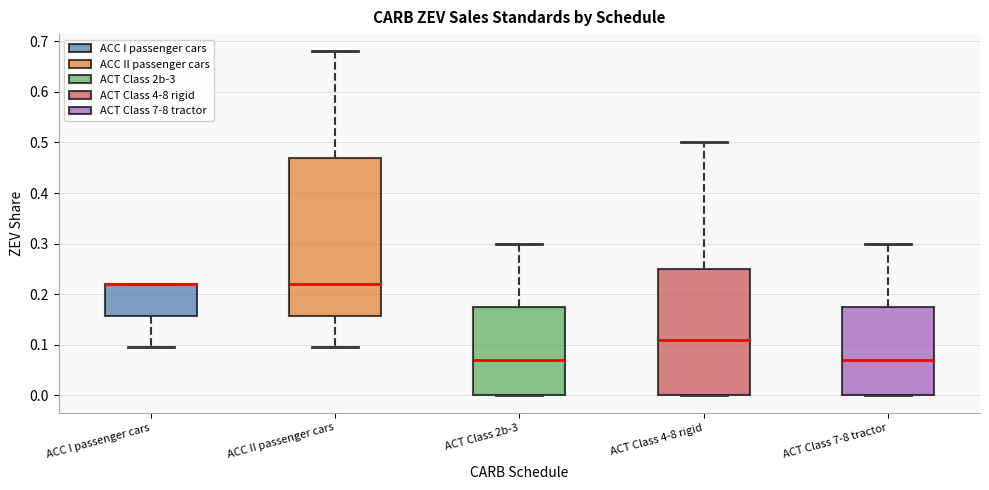

Where does the median line of the box for ACT Class 2b-3 sit on the y-axis? The values are not printed on the chart, so give them approximately, as read against the axis.

0.07